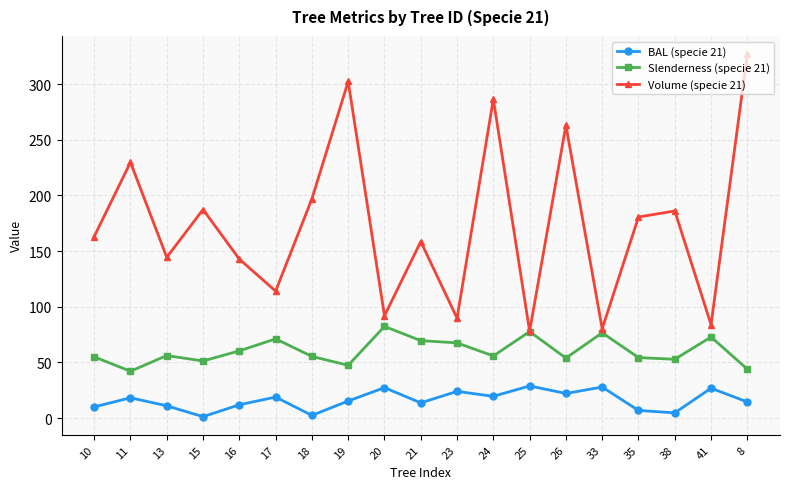

Between 11 and 21, which series saw the biggest shift?

Volume (specie 21)